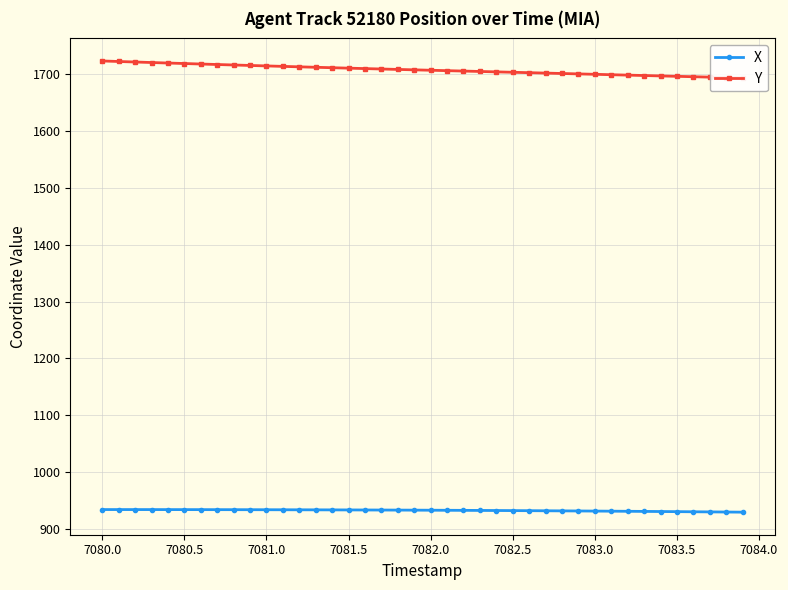

Reading left to right, extract all data points from this chart.

X: 933.8	933.8	933.8	933.8	933.7	933.7	933.7	933.6	933.6	933.5	933.5	933.4	933.4	933.3	933.2	933.1	933.1	933.0	932.9	932.8	932.6	932.5	932.4	932.3	932.1	932.0	931.8	931.7	931.5	931.3	931.1	930.9	930.7	930.5	930.3	930.1	929.9	929.7	929.5	929.2
Y: 1723.5	1722.6	1721.7	1720.8	1719.9	1719.0	1718.1	1717.3	1716.4	1715.6	1714.8	1714.0	1713.2	1712.4	1711.6	1710.8	1710.1	1709.3	1708.6	1707.9	1707.2	1706.4	1705.7	1705.0	1704.3	1703.6	1702.9	1702.2	1701.5	1700.7	1700.0	1699.3	1698.6	1697.9	1697.2	1696.5	1695.8	1695.0	1694.3	1693.7